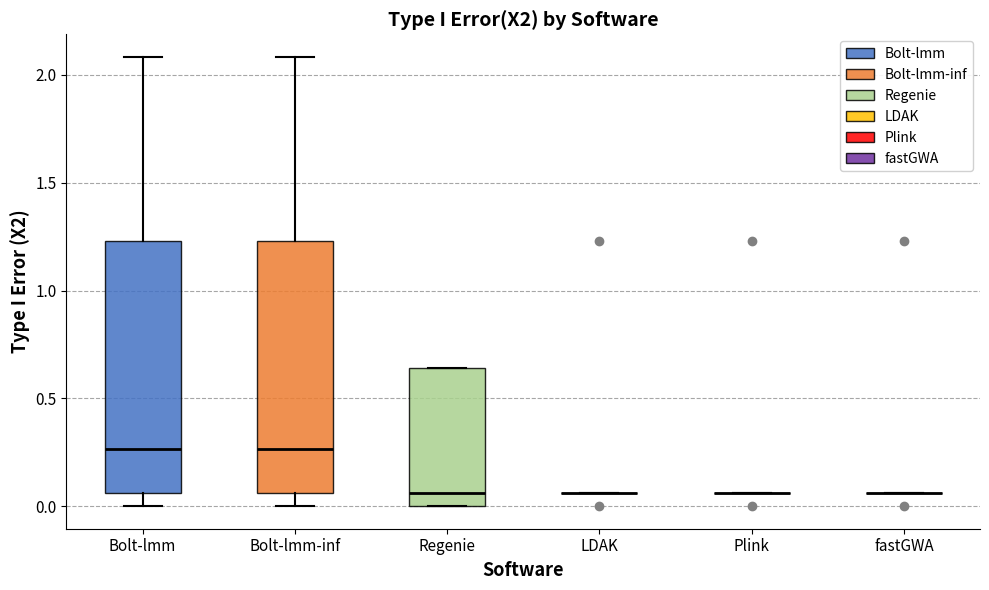

Reading left to right, transcribe this box plot: for each box, give where its median line is, the range the box spans, and where its two whiskers end, as read against the y-axis. The values are not printed on the chart, so give them approximately, as read against the axis.

Bolt-lmm: median 0.25, box 0.05 to 1.25, whiskers 0.00 to 2.10
Bolt-lmm-inf: median 0.25, box 0.05 to 1.25, whiskers 0.00 to 2.10
Regenie: median 0.05, box 0.00 to 0.65, whiskers 0.00 to 0.65
LDAK: box collapsed to a line at 0.05, whiskers 0.05 to 0.05
Plink: box collapsed to a line at 0.05, whiskers 0.05 to 0.05
fastGWA: box collapsed to a line at 0.05, whiskers 0.05 to 0.05